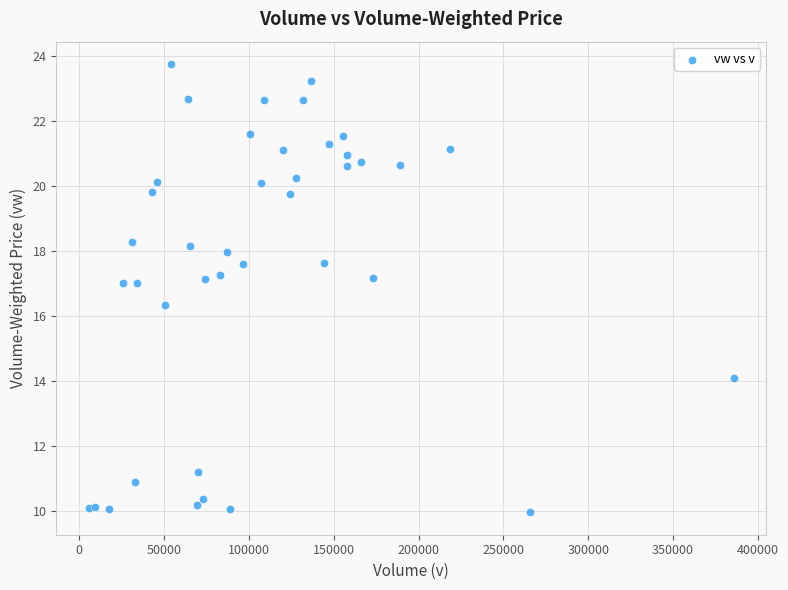

What Y value in the scatter plot is closest to 16?

16.3